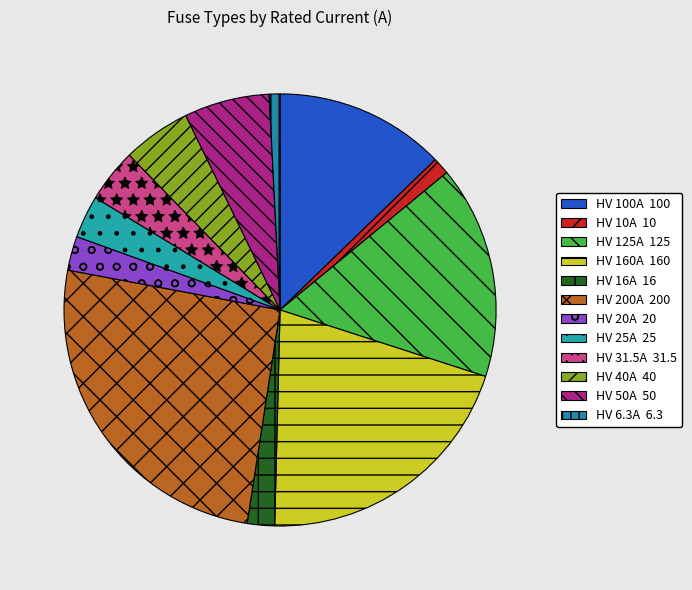

Is HV 160A the majority of the pie?

No